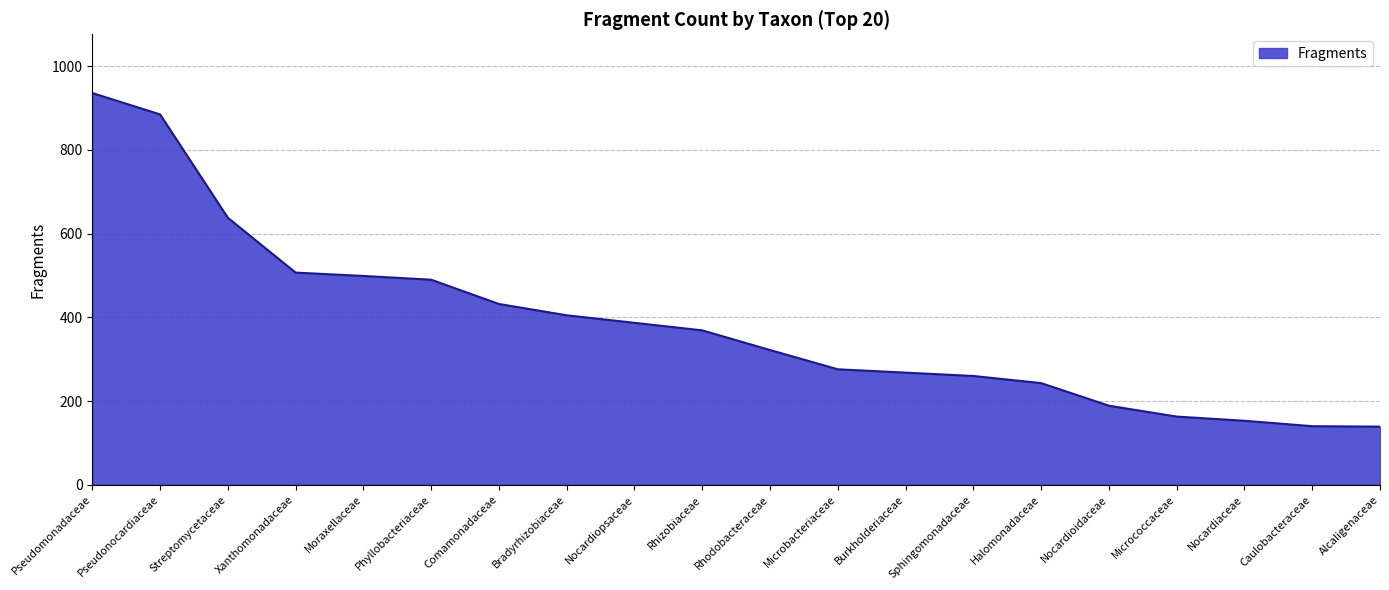

What is the difference between the values at Nocardiopsaceae and Sphingomonadaceae?

127